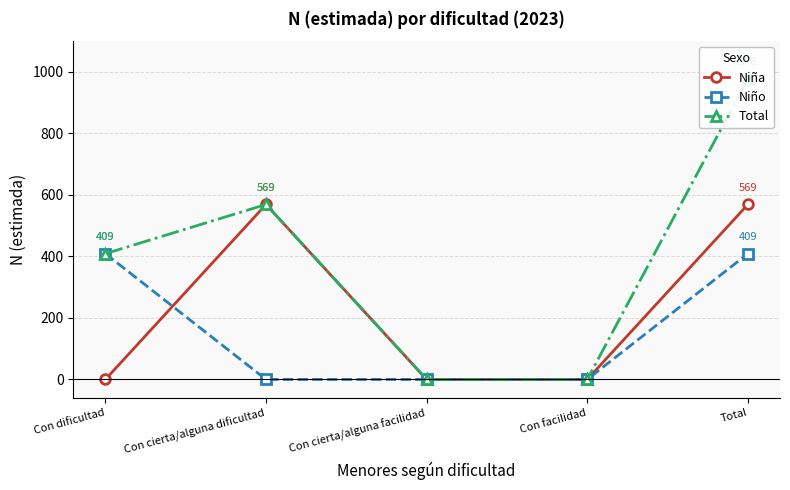

True or false: Niña and Total cross at least once.

False